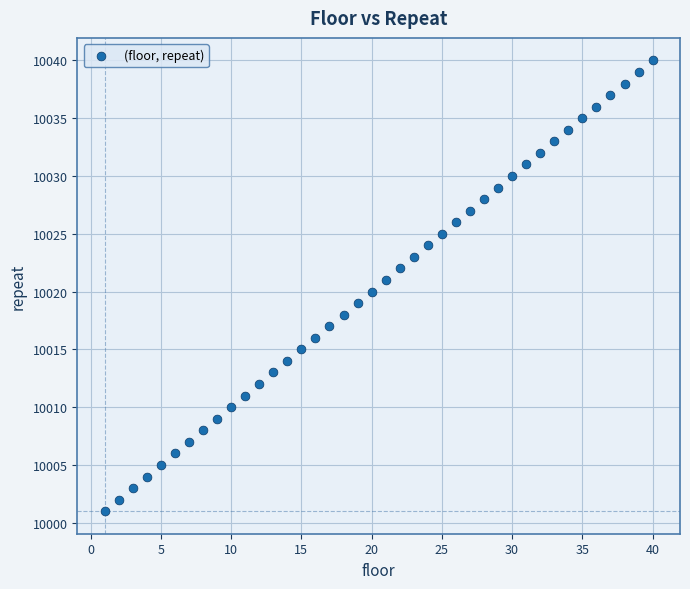

What is the range of Y values (max minus min)?

39